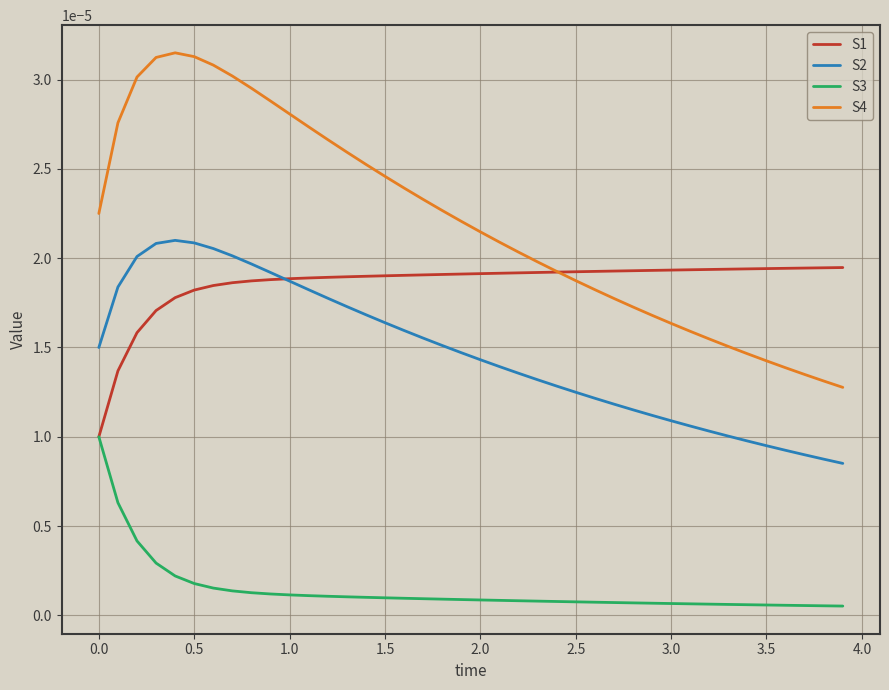

Which series has the widest spread of values?

S4